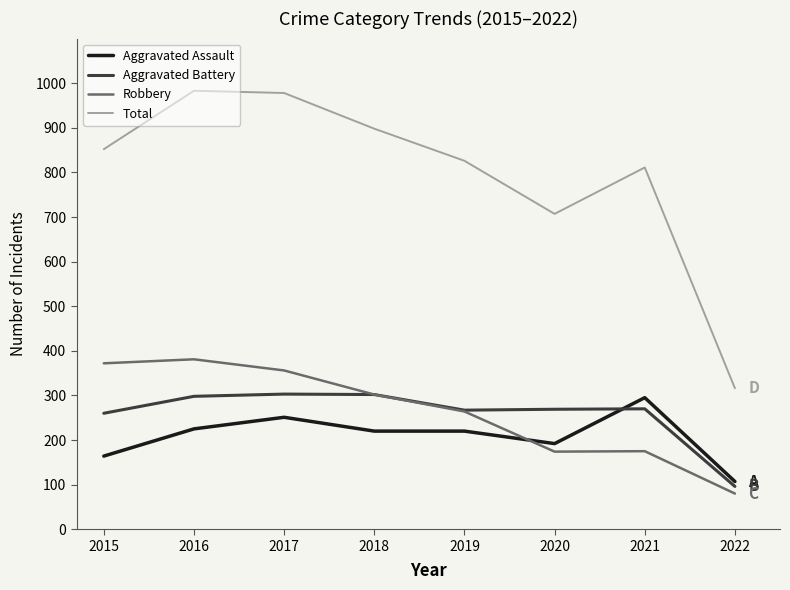

What is the maximum value shown in the chart?

983